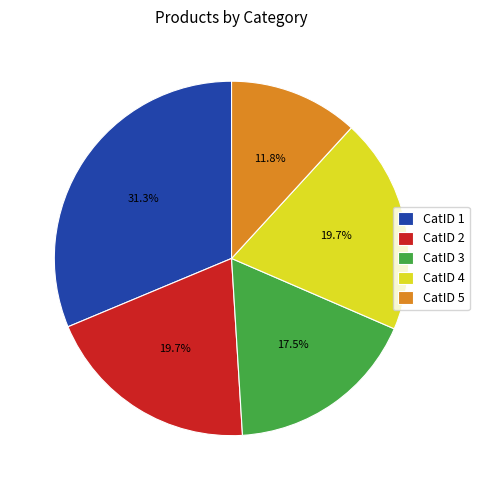

What is the largest slice in the pie chart?

CatID 1